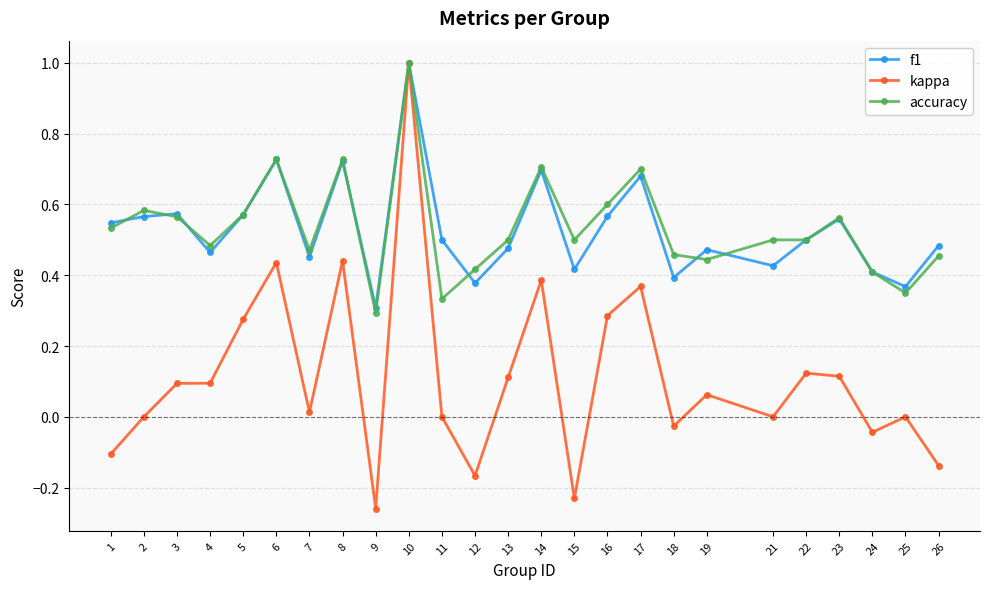

How many lines are shown in the chart?

3